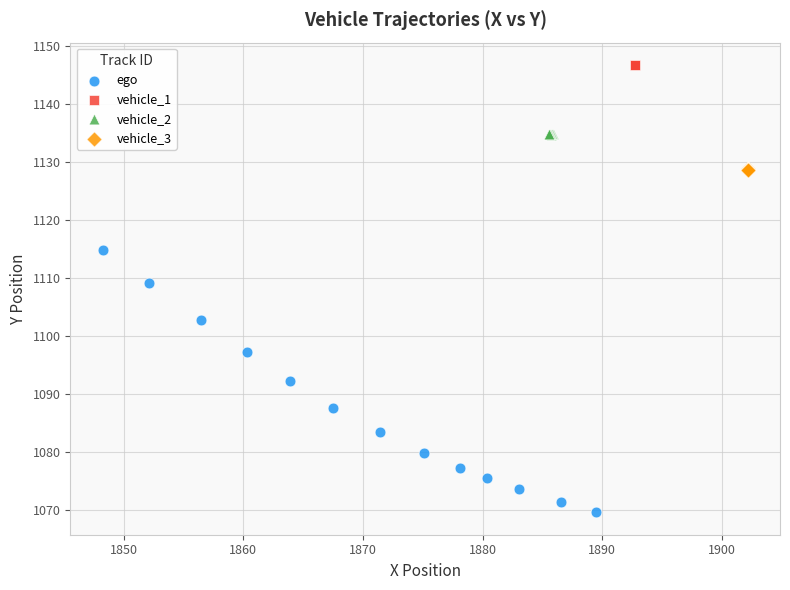

Which series reaches the maximum Y coordinate?

vehicle_1